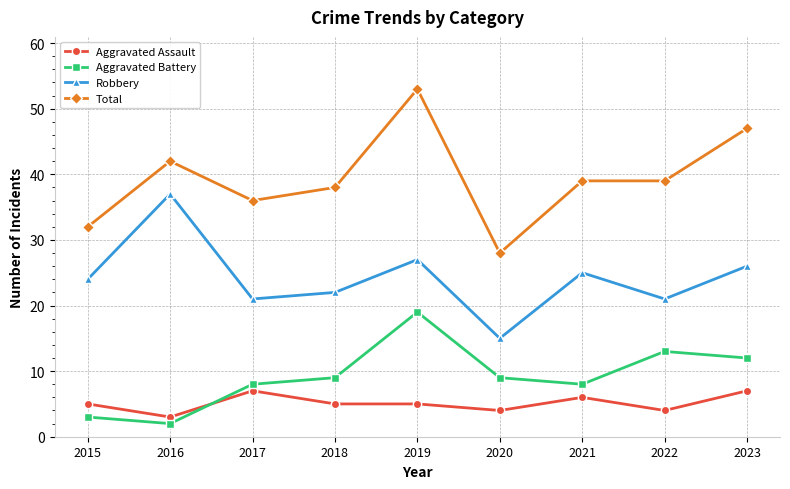

What value does the Robbery series have at 2022?

21